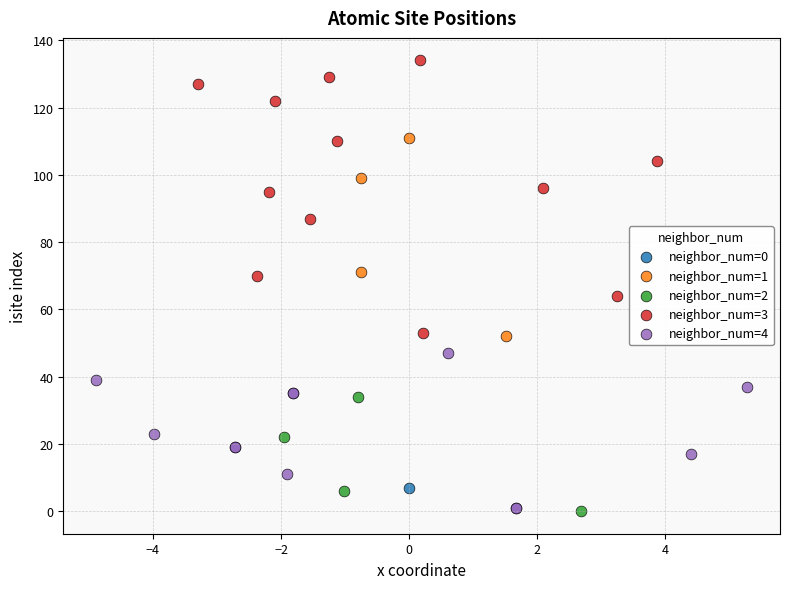

What are all the series names shown in the legend?

neighbor_num=0, neighbor_num=1, neighbor_num=2, neighbor_num=3, neighbor_num=4